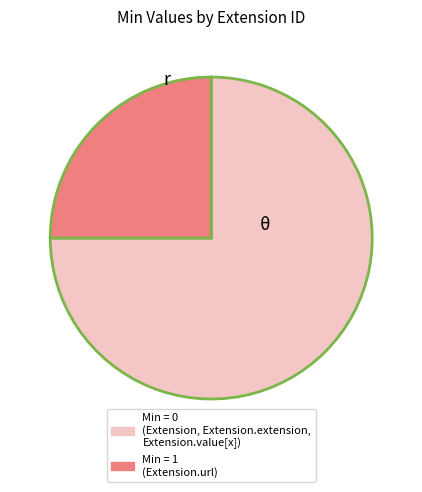

Which slice is the largest?

Min = 0 (Extension, Extension.extension, Extension.value[x])